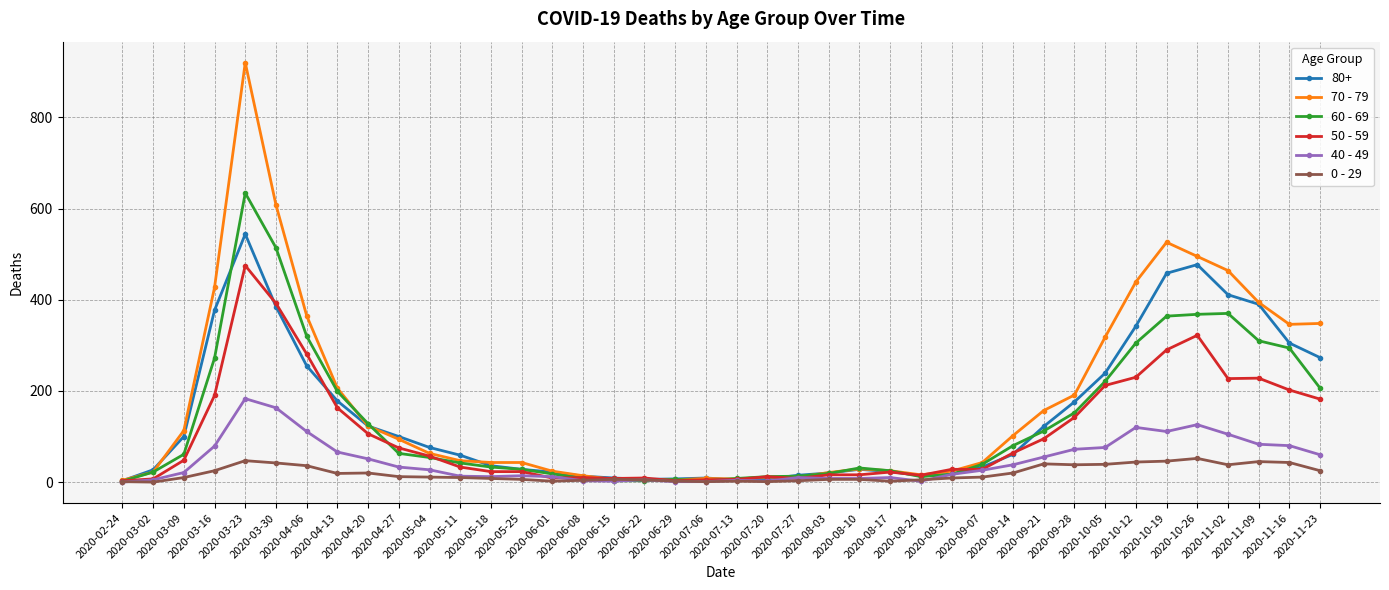

Rank the series by their maximum value, from highest to lowest.

70 - 79, 60 - 69, 80+, 50 - 59, 40 - 49, 0 - 29